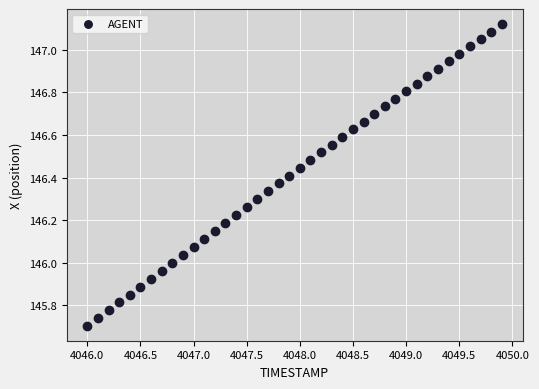

What is the range of Y values (max minus min)?

1.4